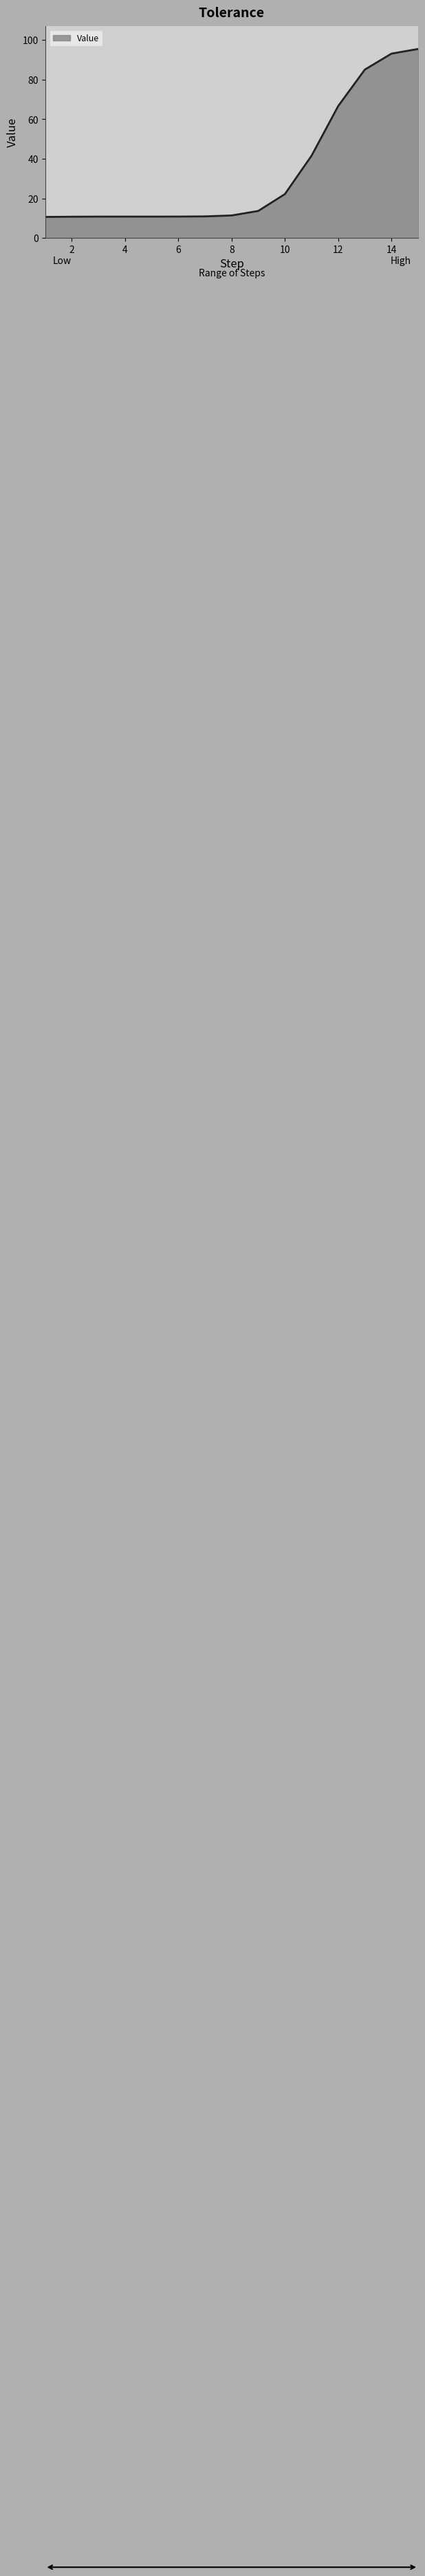

What is the difference between the maximum and minimum values?

84.8